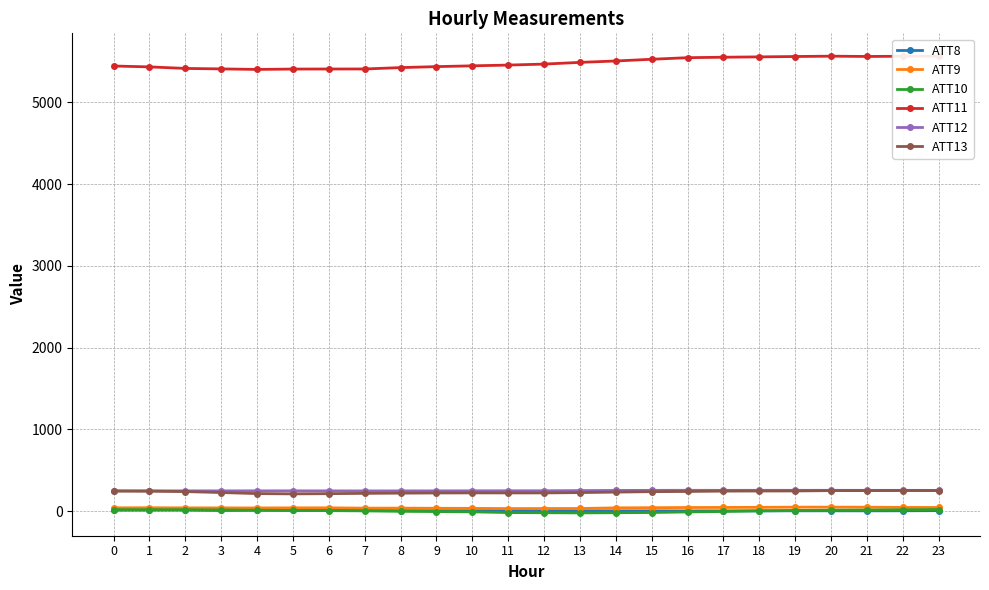

True or false: ATT11 and ATT9 cross at least once.

False